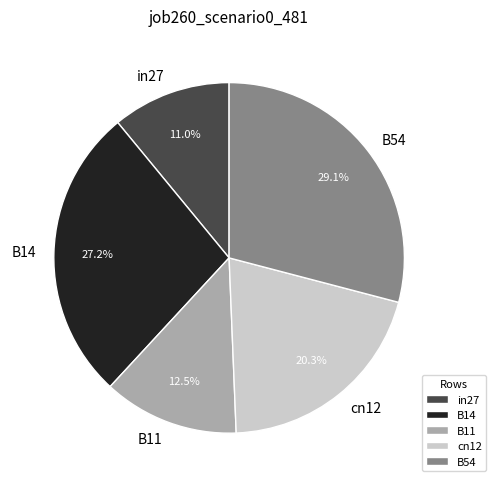

Rank the categories by value from lowest to highest.

in27, B11, cn12, B14, B54